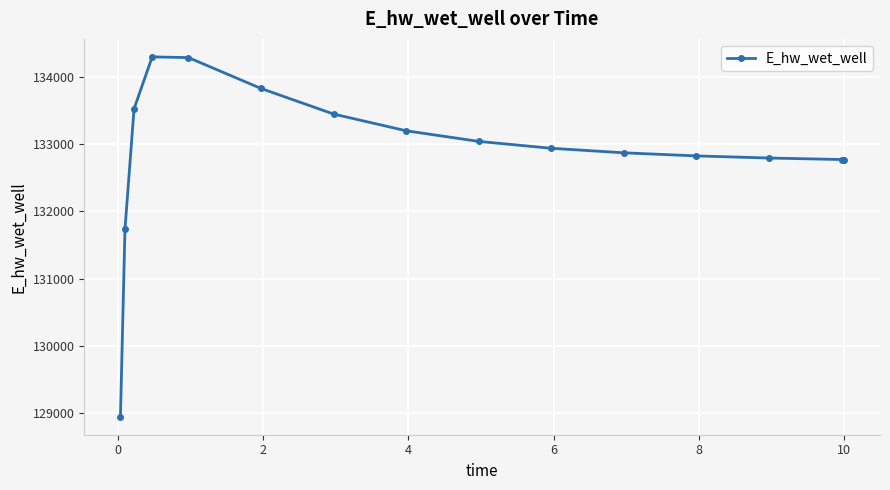

What is the value of the 14th point from the left?

132768.4